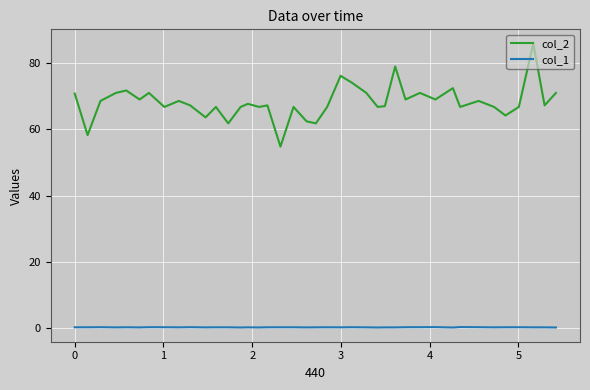

List the series in order of their peak value, highest first.

col_2, col_1